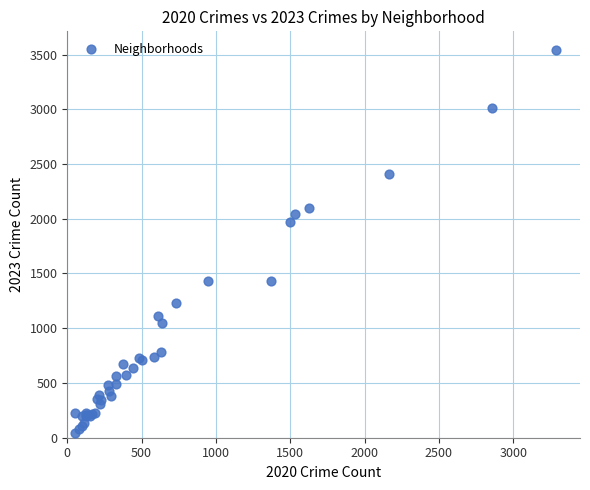

What Y value in the scatter plot is closest to 1789?

1973